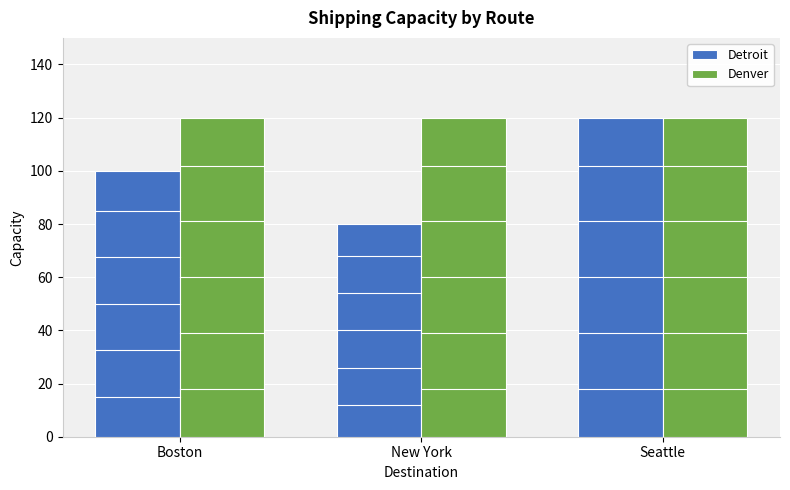

What is the label of the 3rd bar from the right?

Boston